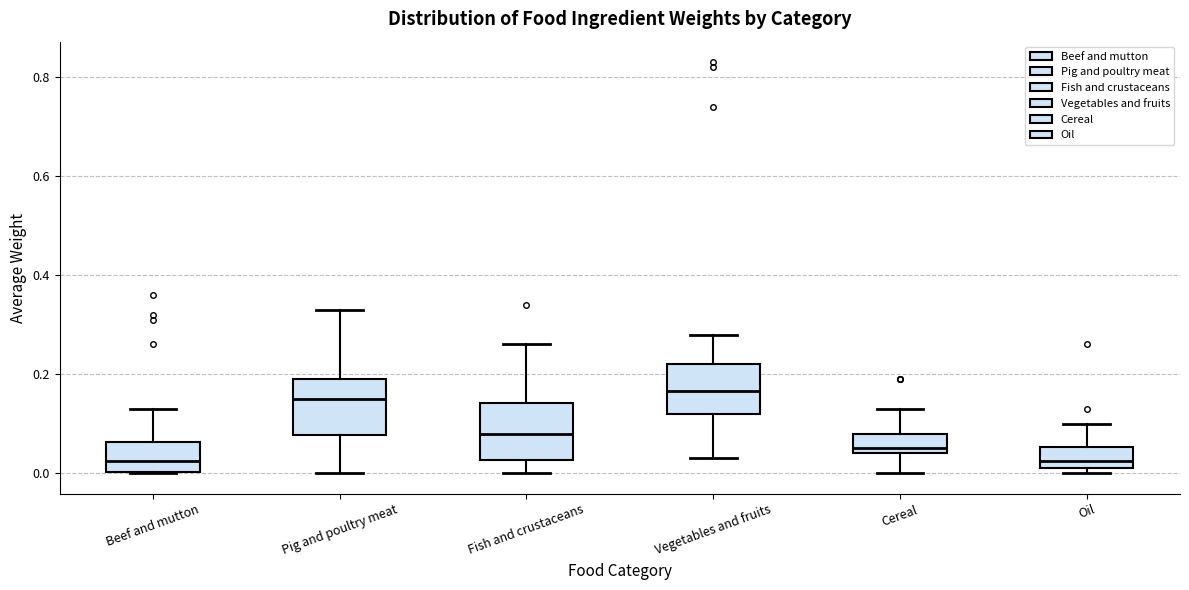

Reading left to right, transcribe this box plot: for each box, give where its median line is, the range the box spans, and where its two whiskers end, as read against the y-axis. The values are not printed on the chart, so give them approximately, as read against the axis.

Beef and mutton: median 0.02, box 0.00 to 0.06, whiskers 0.00 to 0.14
Pig and poultry meat: median 0.16, box 0.08 to 0.20, whiskers 0.00 to 0.34
Fish and crustaceans: median 0.08, box 0.02 to 0.14, whiskers 0.00 to 0.26
Vegetables and fruits: median 0.16, box 0.12 to 0.22, whiskers 0.04 to 0.28
Cereal: median 0.06, box 0.04 to 0.08, whiskers 0.00 to 0.14
Oil: median 0.02 (inside the box), box 0.02 to 0.06, whiskers 0.00 to 0.10